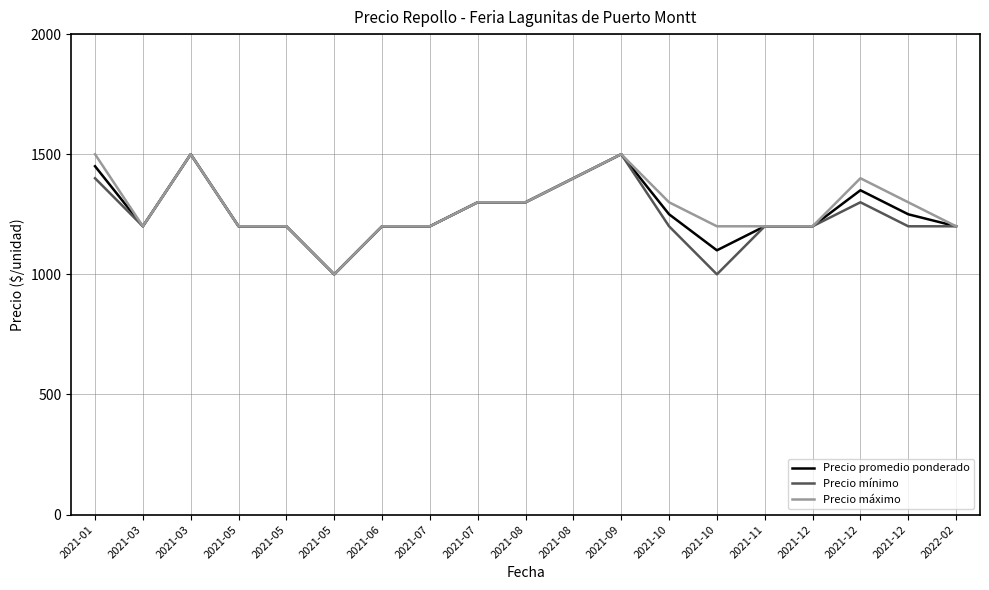

At which category does the chart reach its minimum across all series?

2021-05